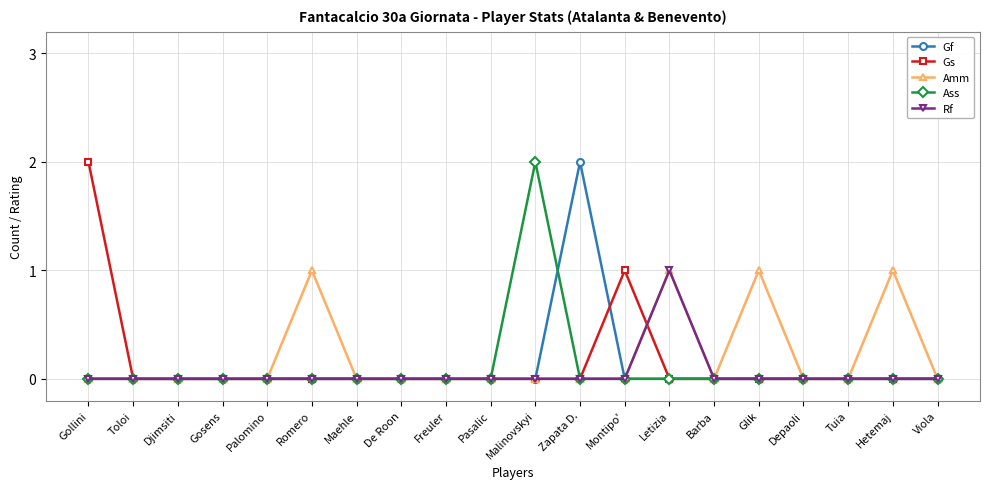

What is the sum of all Rf values?

1